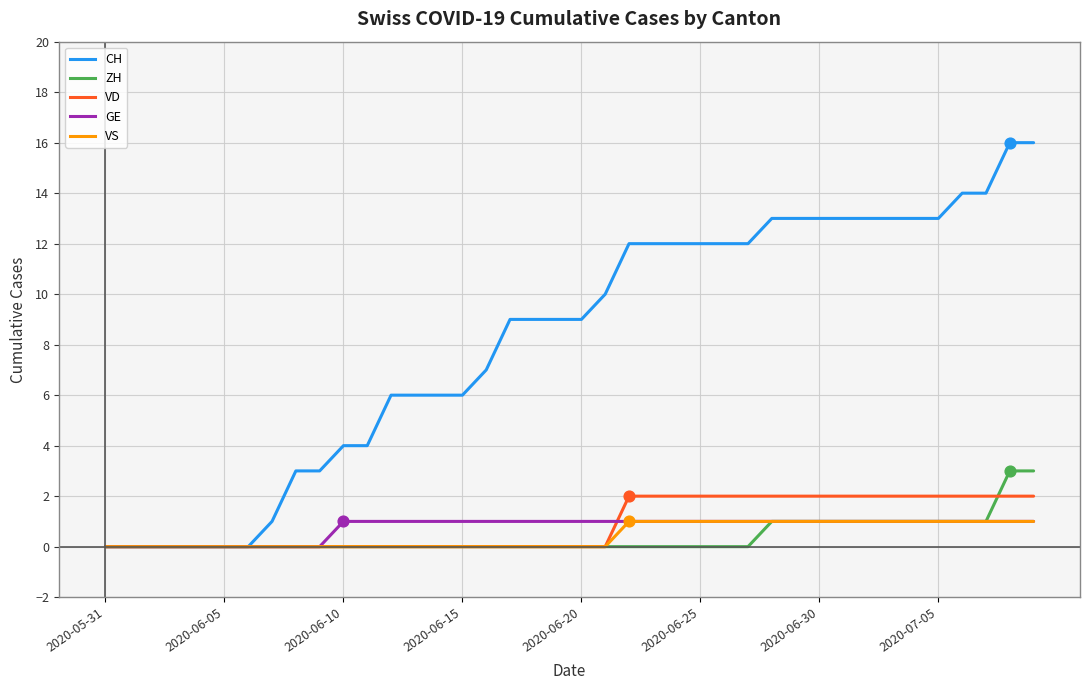

At how many categories does at least one series exceed 2?

32